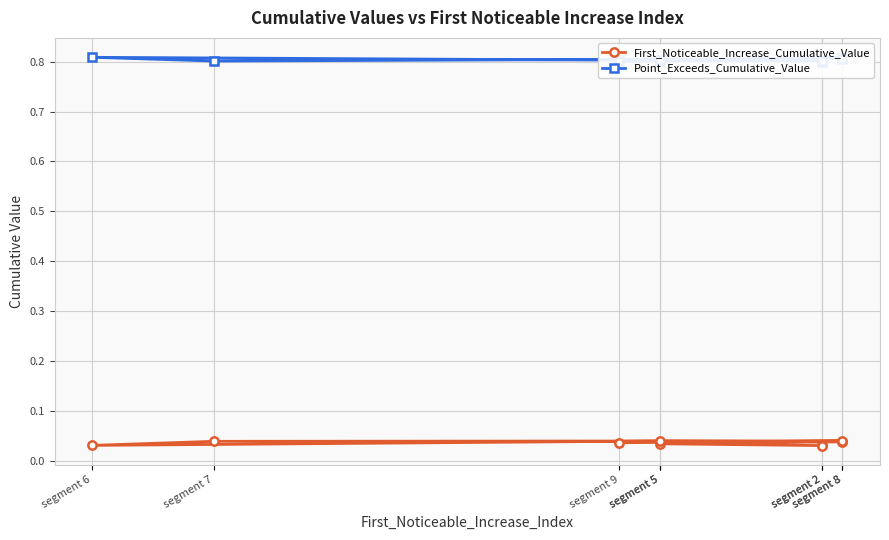

At which label is Point_Exceeds_Cumulative_Value closest to 0?

segment 2